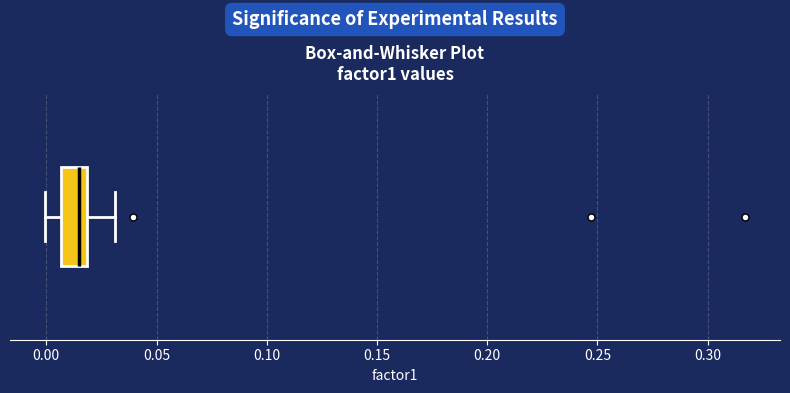

Transcribe this box plot: give where the median line is, the range the box spans, and where the two whiskers end, as read against the x-axis. The values are not printed on the chart, so give them approximately, as read against the axis.

median 0.015, box 0.005 to 0.020, whiskers 0.000 to 0.030